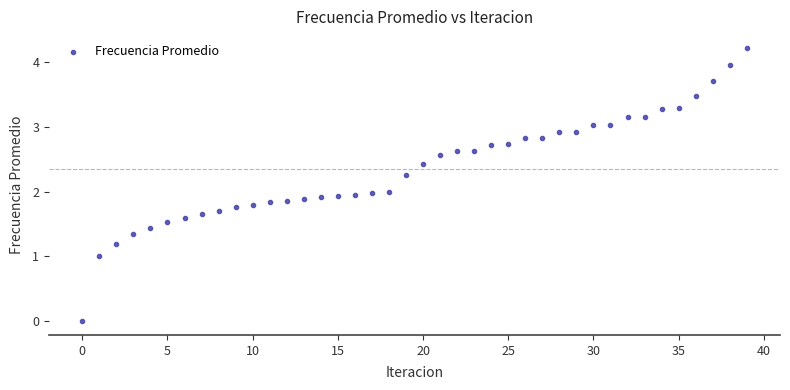

What is the range of Y values (max minus min)?

4.2